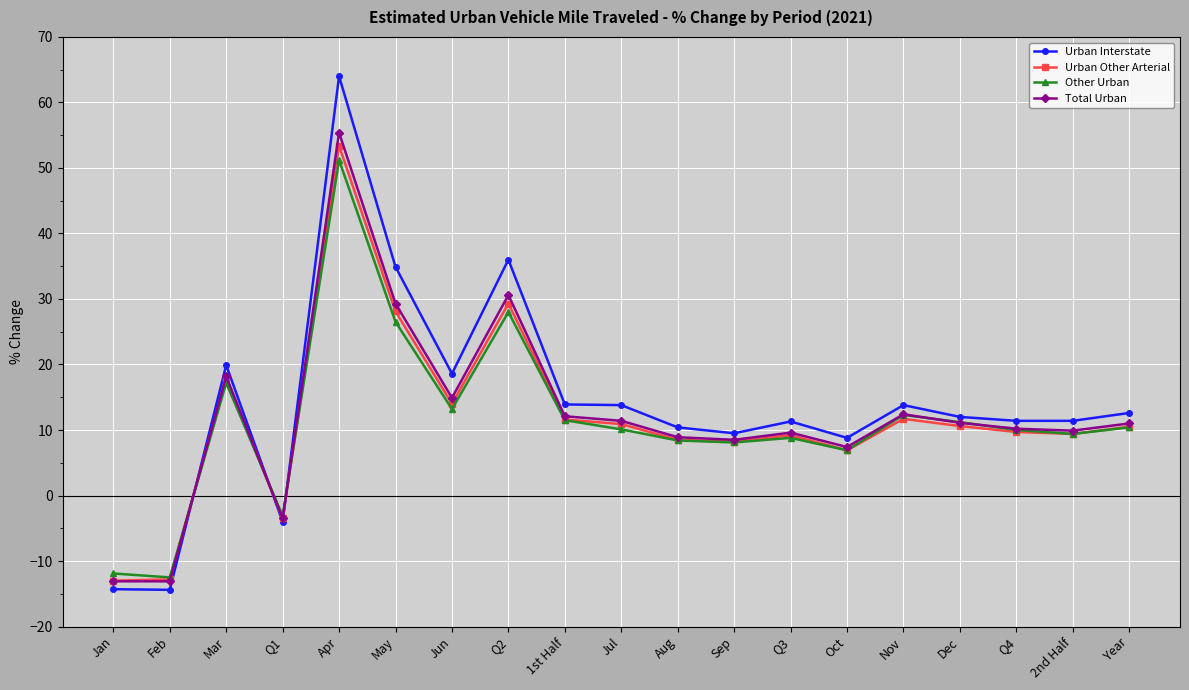

In Total Urban, how many points are higher than both neighbors (excluding endpoints)?

5